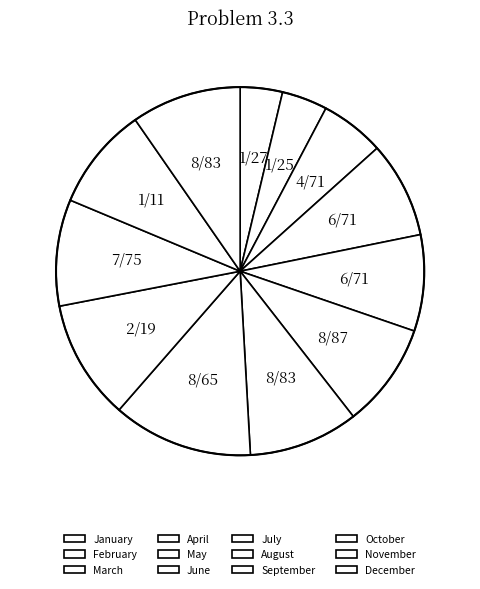

Count the number of slices in the pie.

12